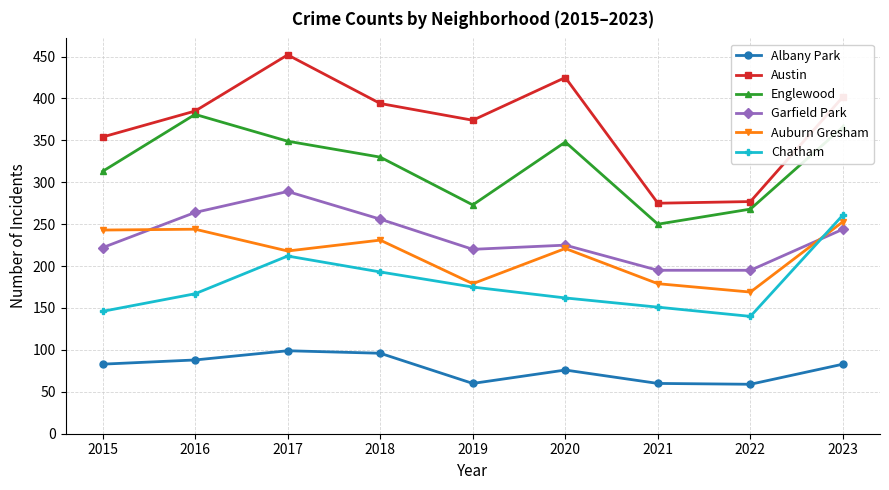

Is it true that Chatham equals 84 at 2020?

False